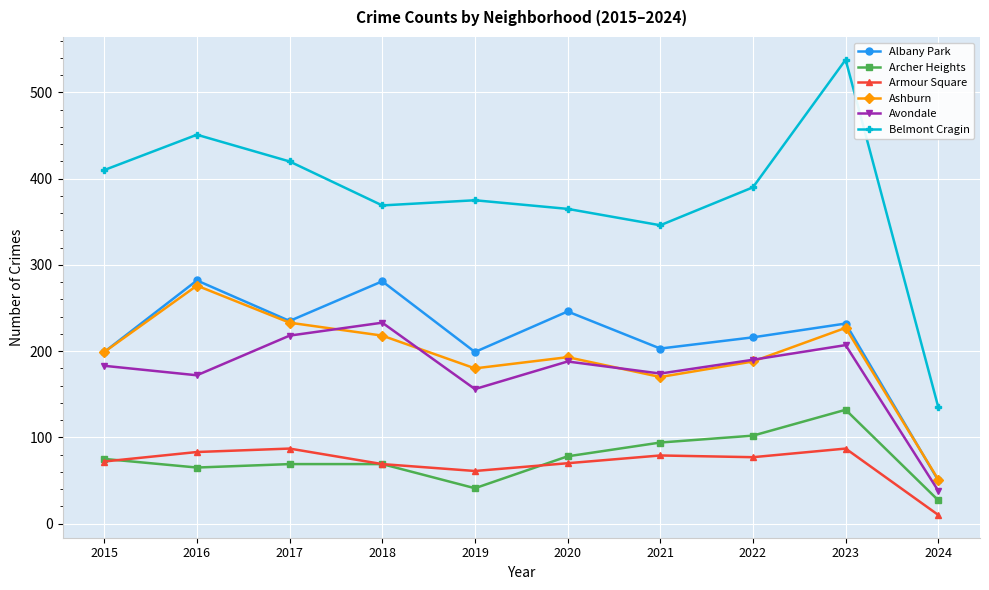

What is the sum of the Archer Heights values at 2024 and 2016?

92